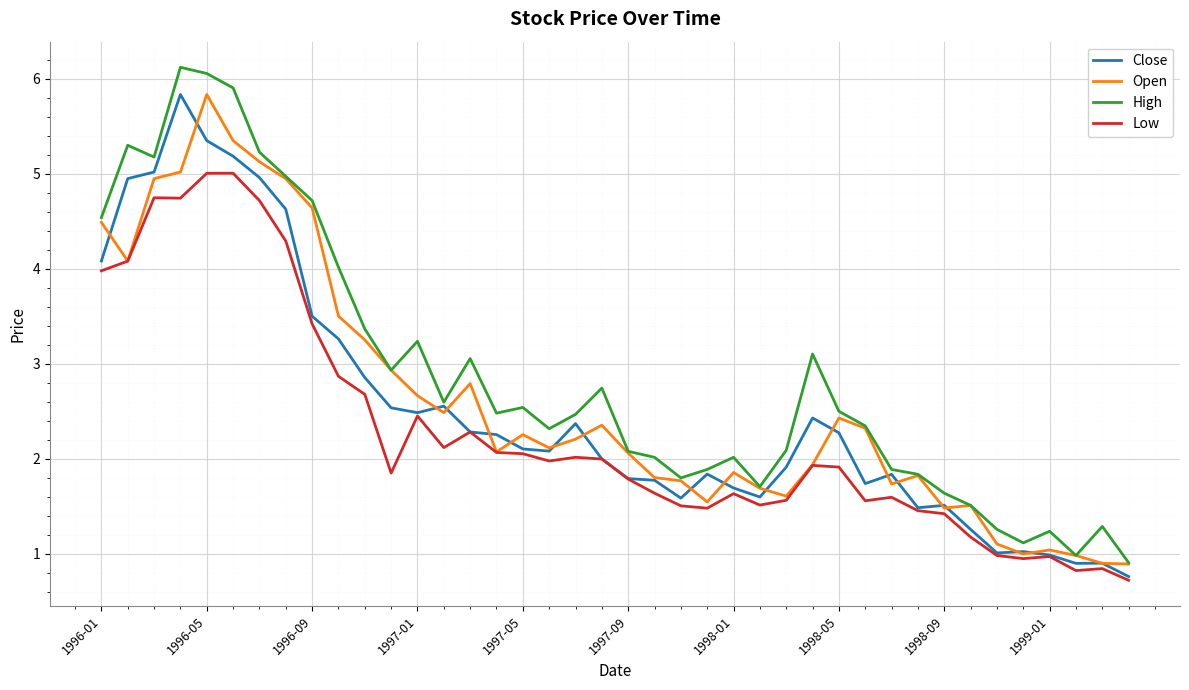

Which series has the largest range (max minus min)?

High